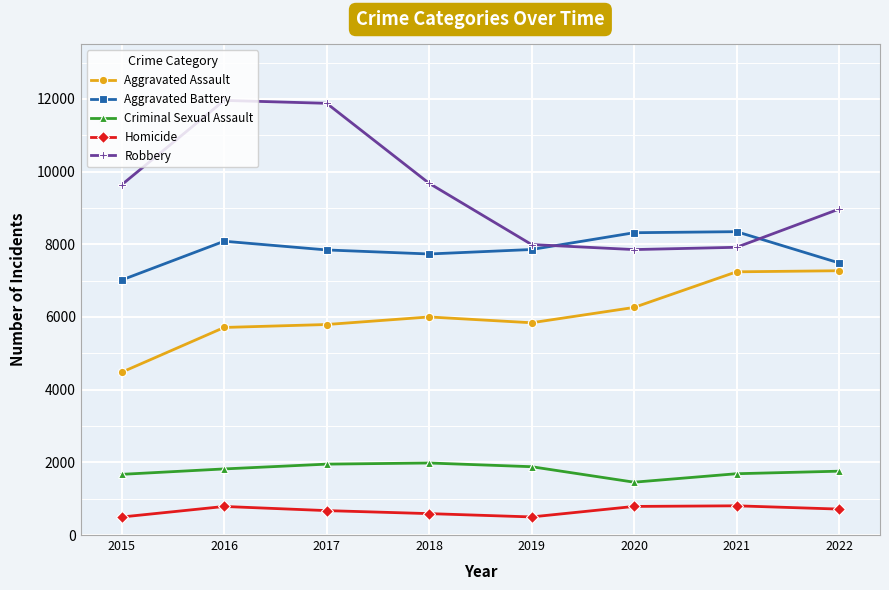

What is the minimum value shown in the chart?

496